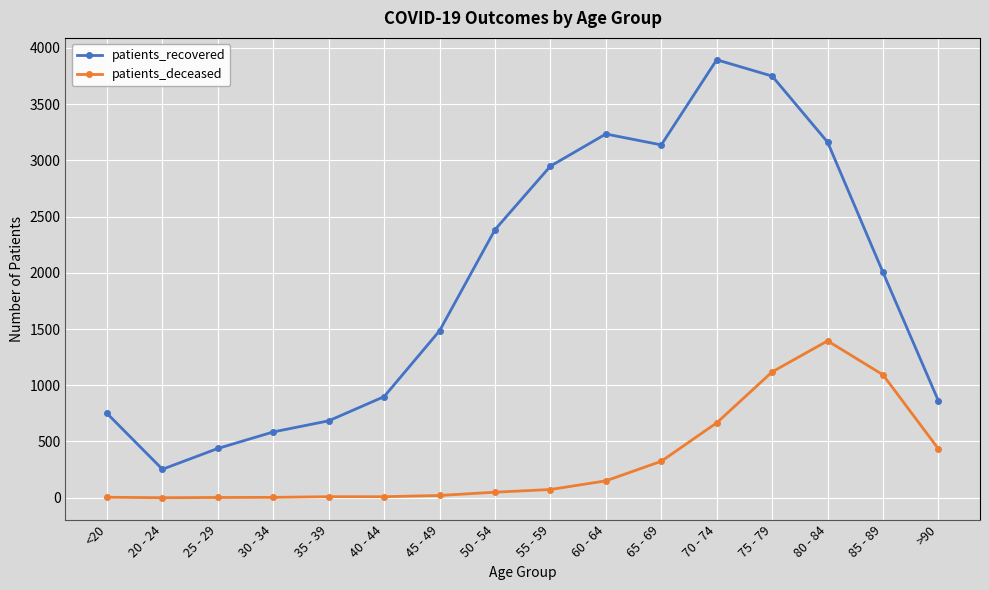

Does the chart display data point markers on the line(s)?

Yes